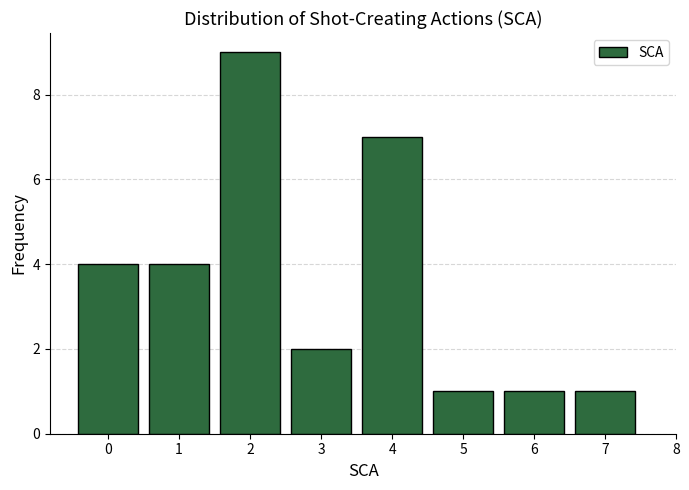

Reading right to left, what are all the values shown in this chart?

7=1	6=1	5=1	4=7	3=2	2=9	1=4	0=4